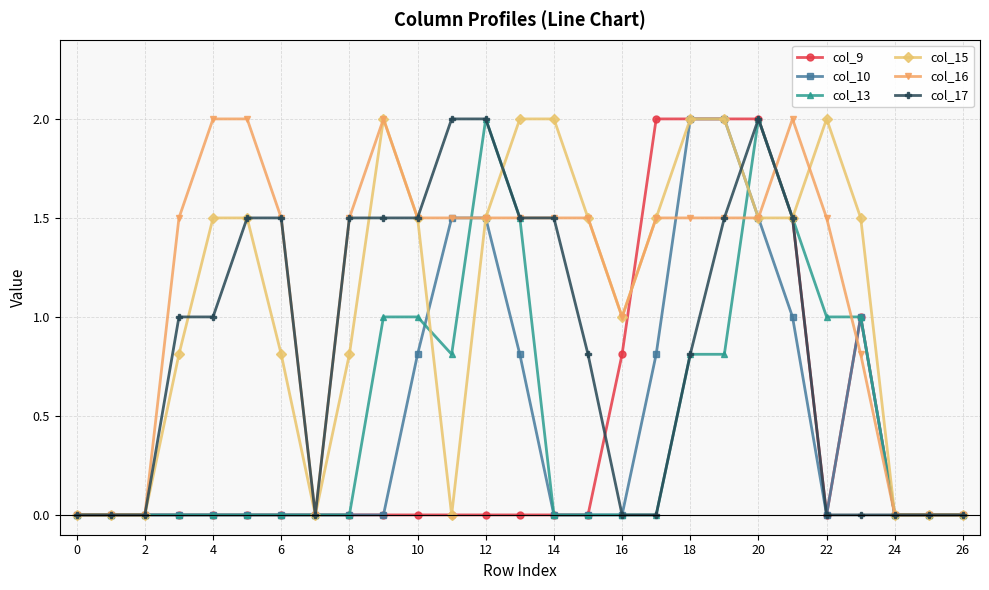

True or false: col_13 has more than 1 interior local peaks.

True